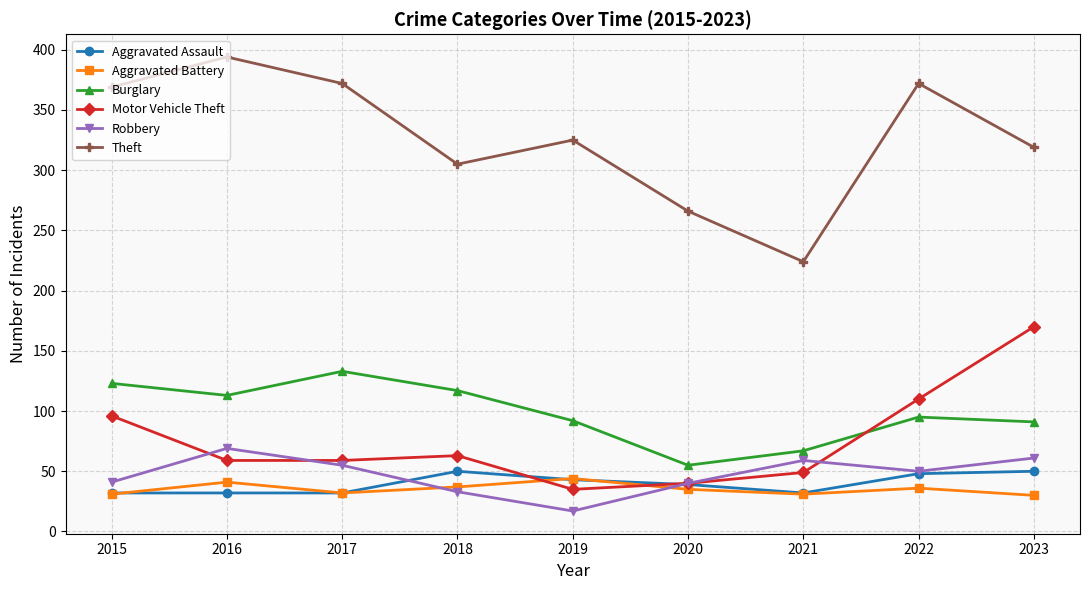

Does the chart have visible grid lines?

Yes